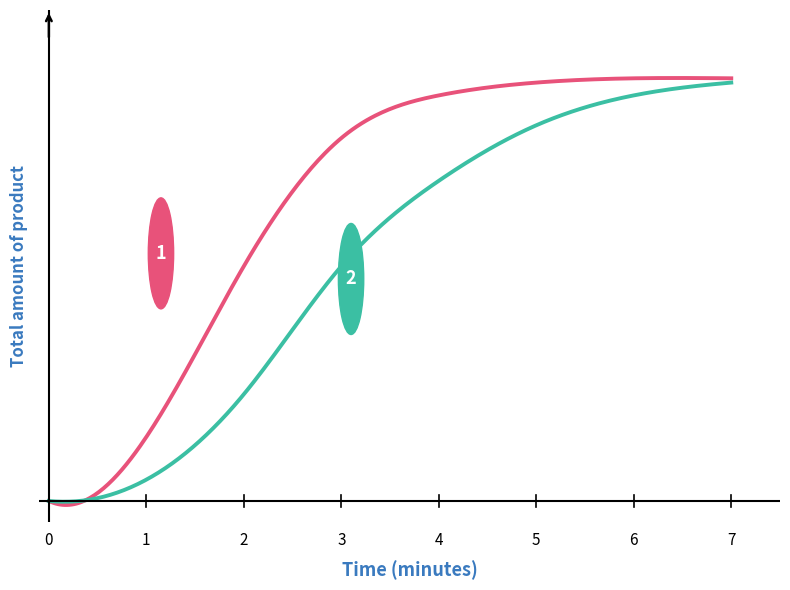

Does the chart display data point markers on the line(s)?

No